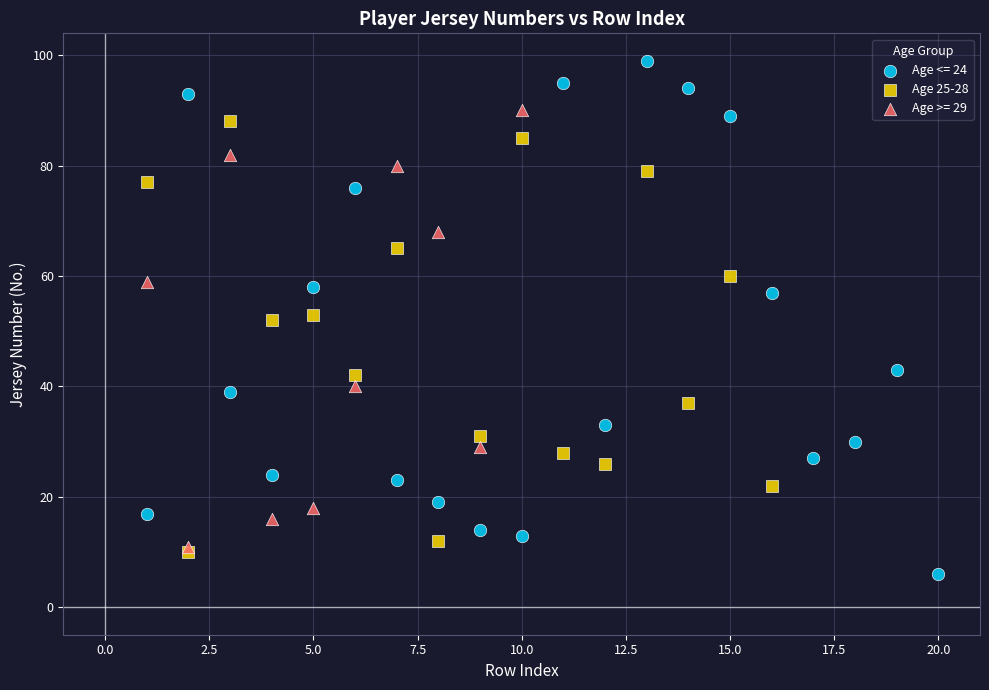

Which series contains the highest Y value?

Age <= 24